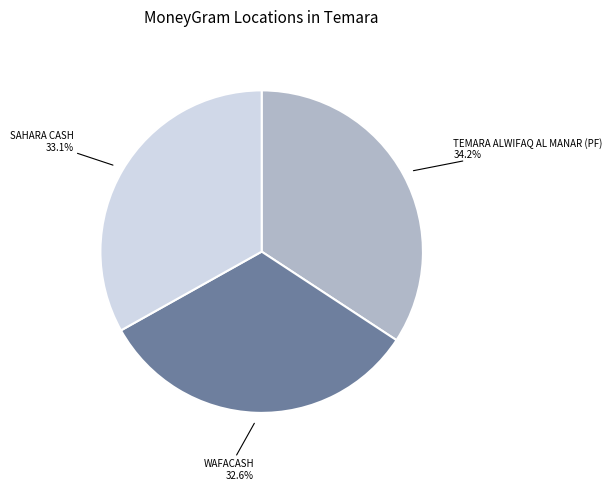

Is there any slice that represents more than half of the pie?

No